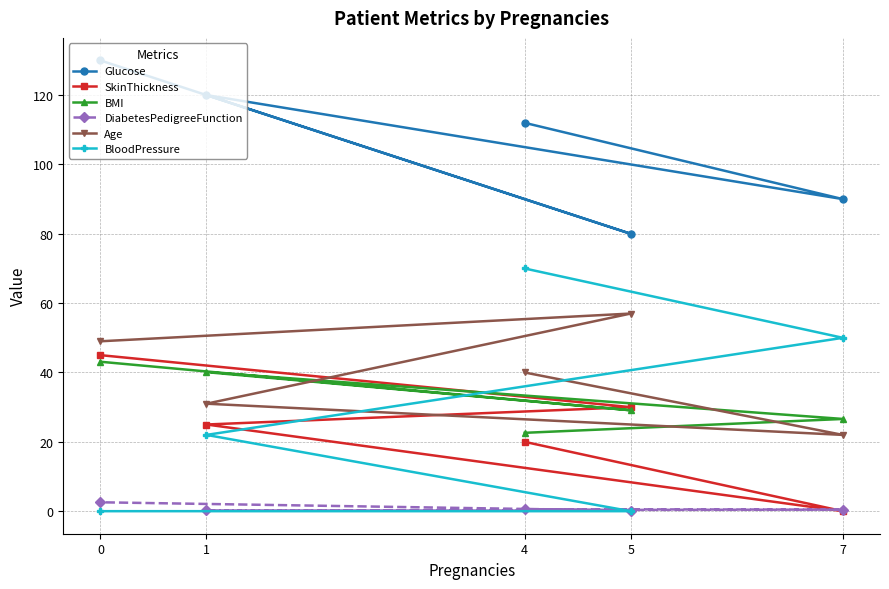

How many interior local valleys does the SkinThickness series have?

1